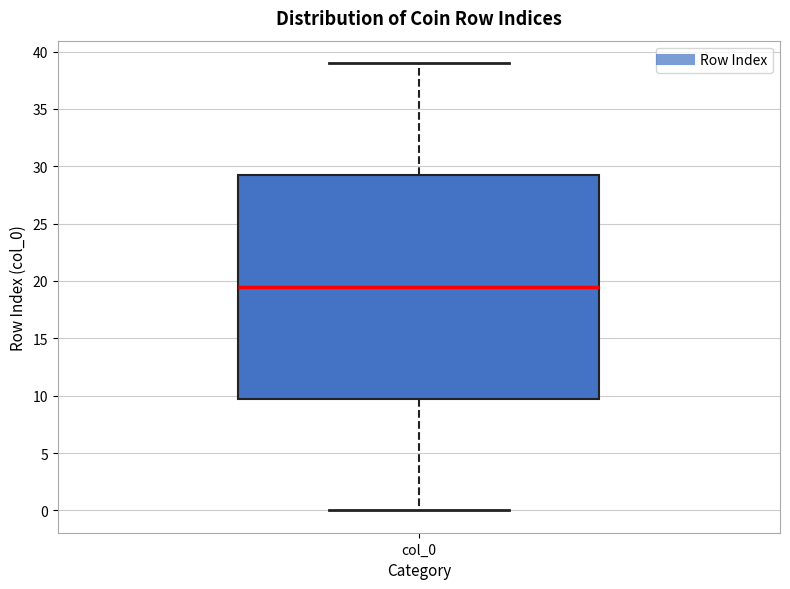

Transcribe this box plot: give where the median line is, the range the box spans, and where the two whiskers end, as read against the y-axis. The values are not printed on the chart, so give them approximately, as read against the axis.

median 19.5, box 10.0 to 29.5, whiskers 0.0 to 39.0